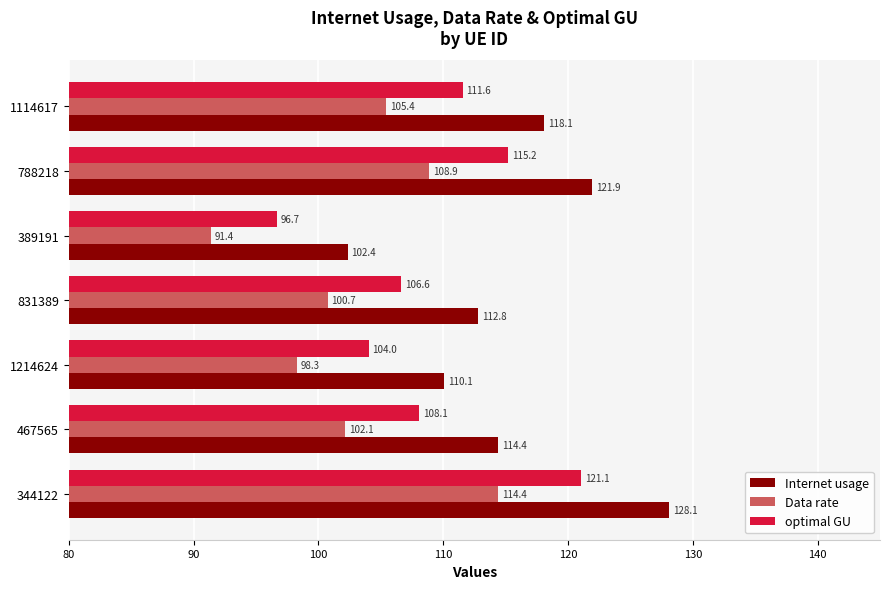

Count the number of data series in this chart.

3